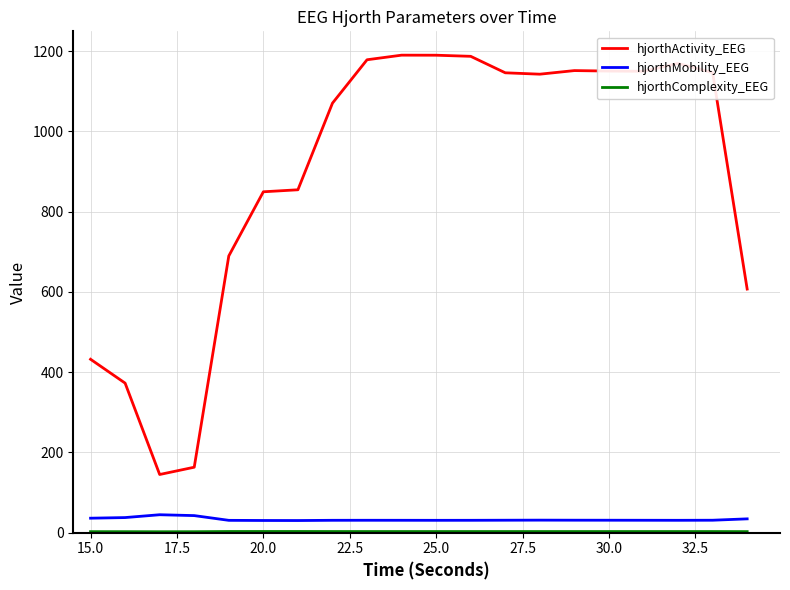

Which series has the largest total across all categories?

hjorthActivity_EEG